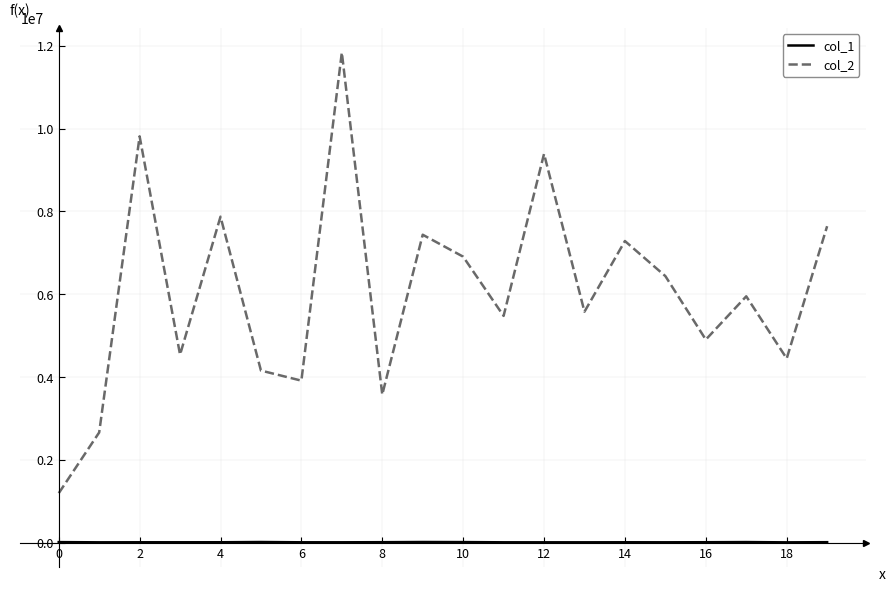

Does the chart have visible grid lines?

Yes